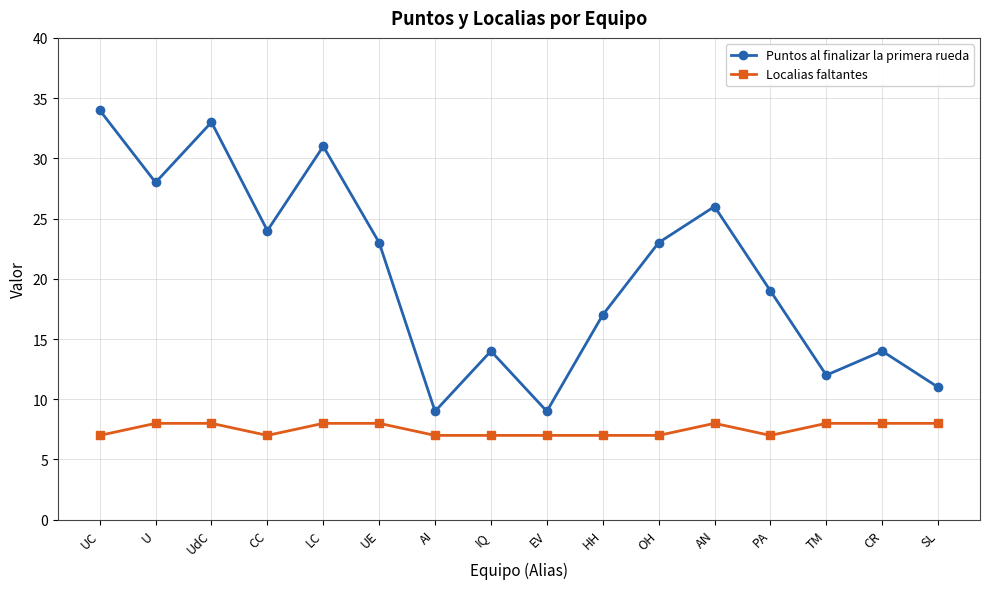

List the series in order of their overall mean, lowest first.

Localias faltantes, Puntos al finalizar la primera rueda